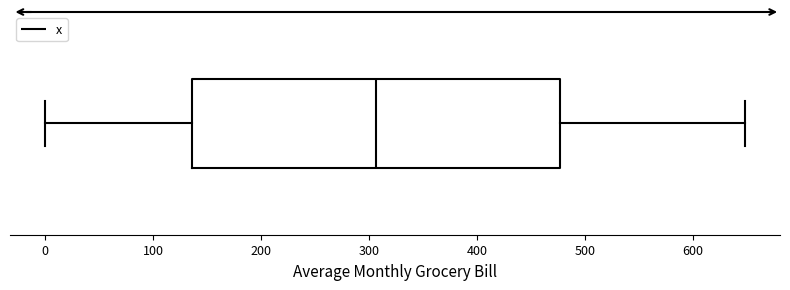

Where does the right whisker of the box end on the x-axis? The values are not printed on the chart, so give them approximately, as read against the axis.

650